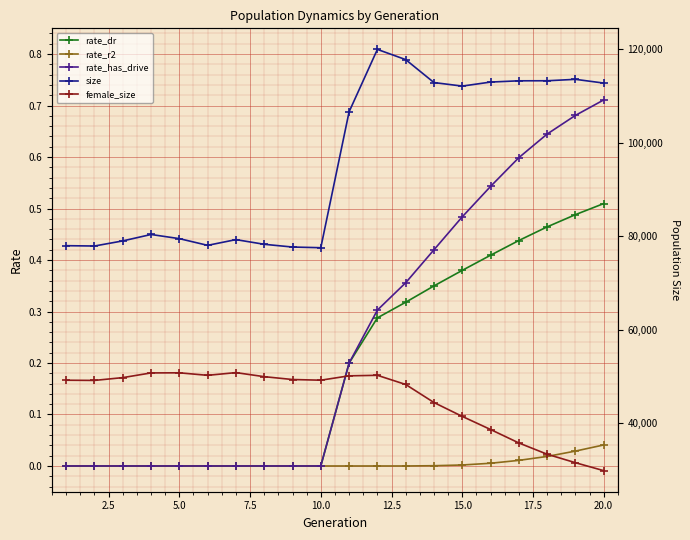

Reading right to left, list all the values displayed in this chart.

rate_dr: 0.5	0.5	0.5	0.4	0.4	0.4	0.3	0.3	0.3	0.2	0.0	0.0	0.0	0.0	0.0	0.0	0.0	0.0	0.0	0.0
rate_r2: 0.0	0.0	0.0	0.0	0.0	0.0	0.0	0.0	0.0	0.0	0.0	0.0	0.0	0.0	0.0	0.0	0.0	0.0	0.0	0.0
rate_has_drive: 0.7	0.7	0.6	0.6	0.5	0.5	0.4	0.4	0.3	0.2	0.0	0.0	0.0	0.0	0.0	0.0	0.0	0.0	0.0	0.0
size: 112744.0	113542.0	113238.0	113227.0	112958.0	112095.0	112855.0	117762.0	119945.0	106598.0	77535.0	77679.0	78265.0	79266.0	78041.0	79475.0	80362.0	78990.0	77897.0	77969.0
female_size: 29857.0	31557.0	33372.0	35784.0	38658.0	41459.0	44429.0	48289.0	50249.0	50137.0	49203.0	49349.0	49957.0	50825.0	50242.0	50782.0	50759.0	49754.0	49155.0	49197.0